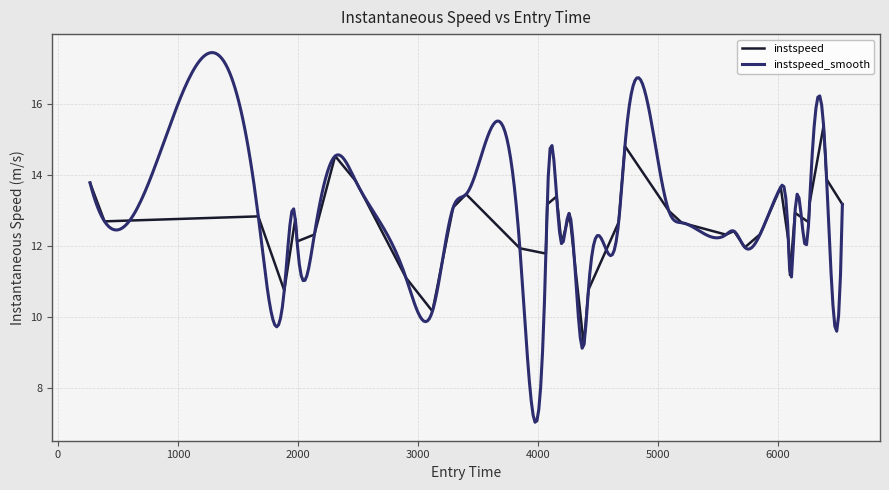

How many data points are above 12?

29